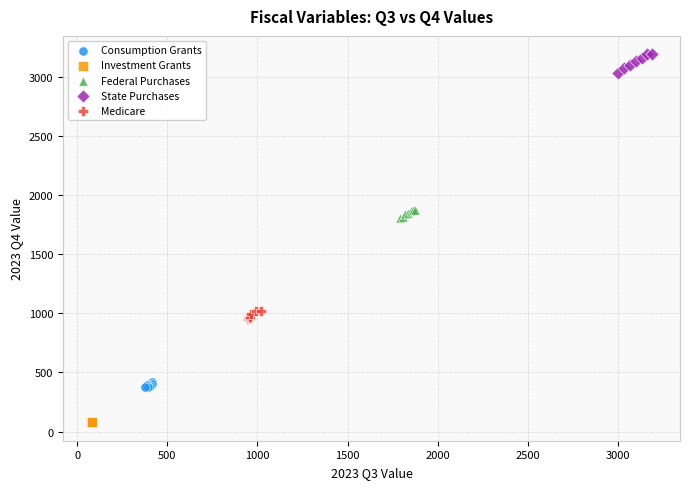

Which series has the widest spread of Y values?

State Purchases